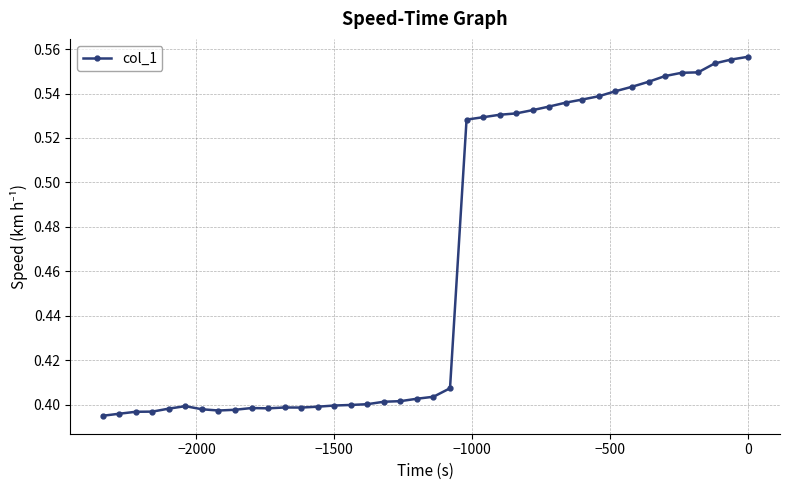

Count the values in the range 0 to 1.

40